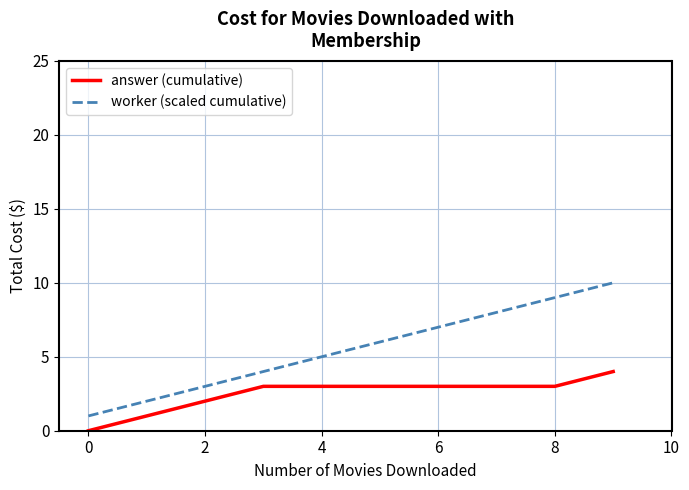

What is the difference between the maximum and minimum values in the answer (cumulative) series?

4